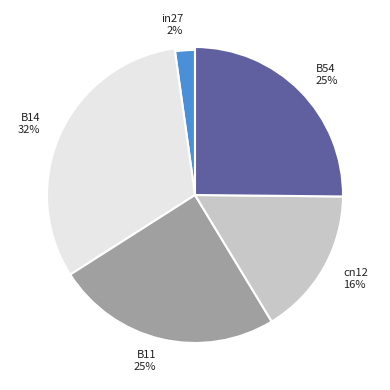

To the nearest percent, what is the difference between the largest and smallest slice percentages?

30%